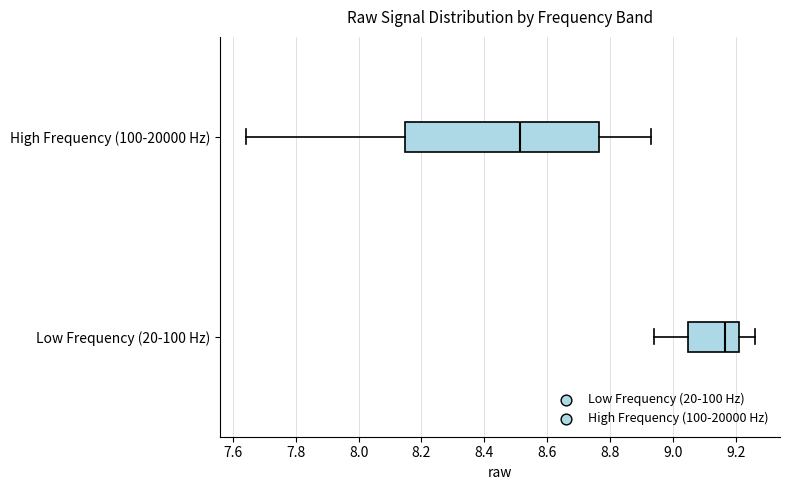

Reading bottom to top, transcribe this box plot: for each box, give where its median line is, the range the box spans, and where its two whiskers end, as read against the x-axis. The values are not printed on the chart, so give them approximately, as read against the axis.

Low Frequency (20-100 Hz): median 9.16, box 9.04 to 9.22, whiskers 8.94 to 9.26
High Frequency (100-20000 Hz): median 8.52, box 8.14 to 8.76, whiskers 7.64 to 8.94